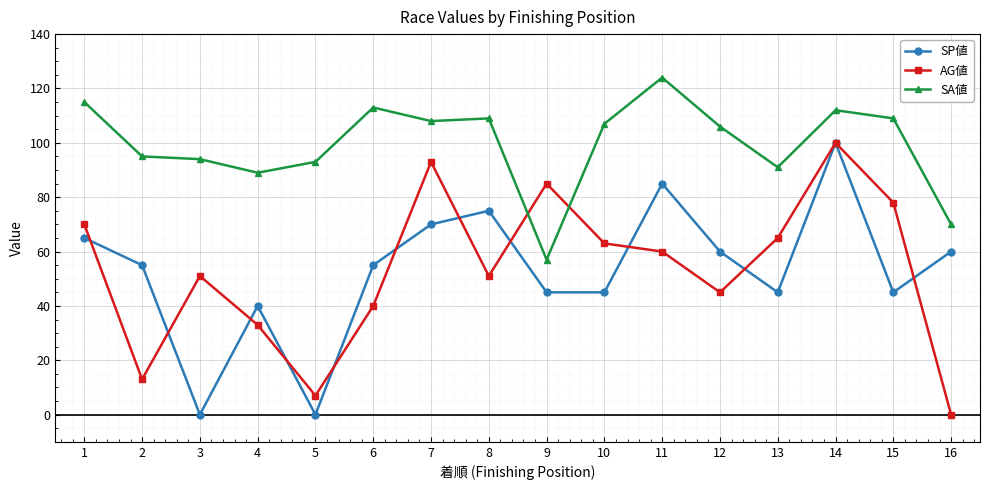

Where is the first local minimum for AG値?

2